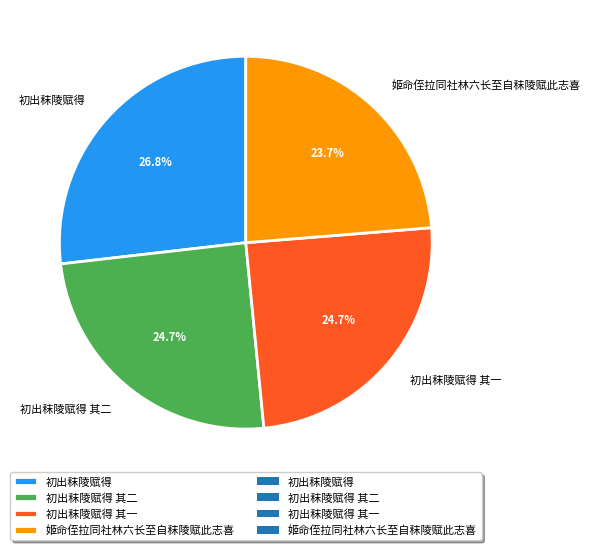

What portion of the pie excludes 初出秣陵赋得 其二?

75.3%